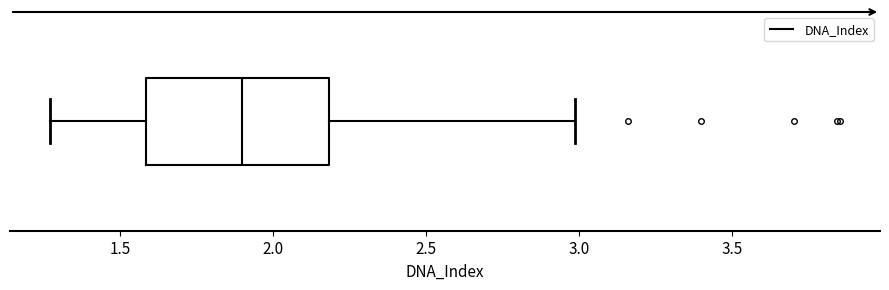

Read this box plot against the x-axis: the position of the median line, the range covered by the box, and the ends of both whiskers. The values are not printed on the chart, so give them approximately, as read against the axis.

median 1.90, box 1.60 to 2.20, whiskers 1.25 to 3.00